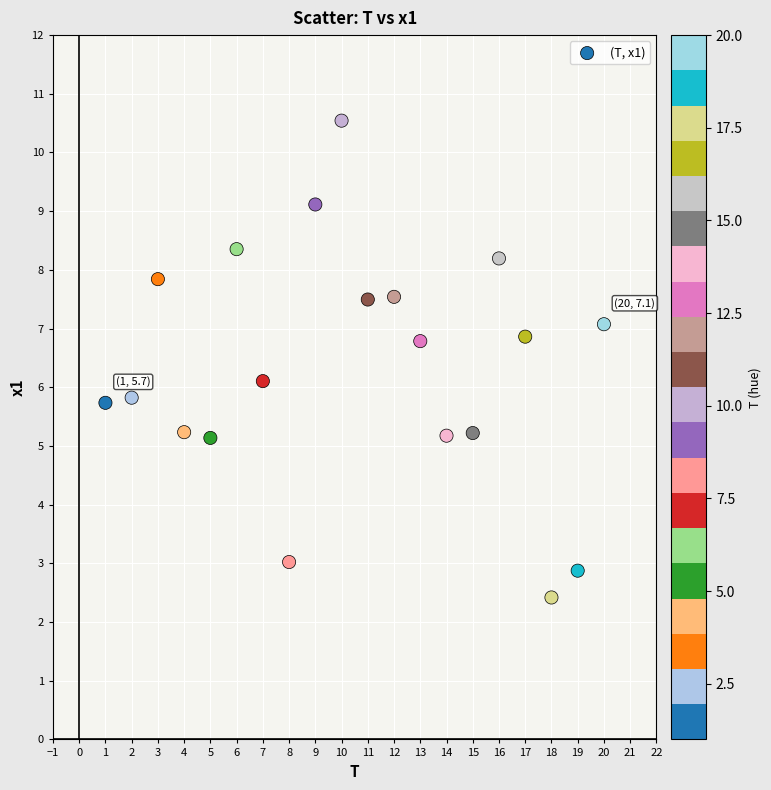

What is the range of Y values (max minus min)?

8.1